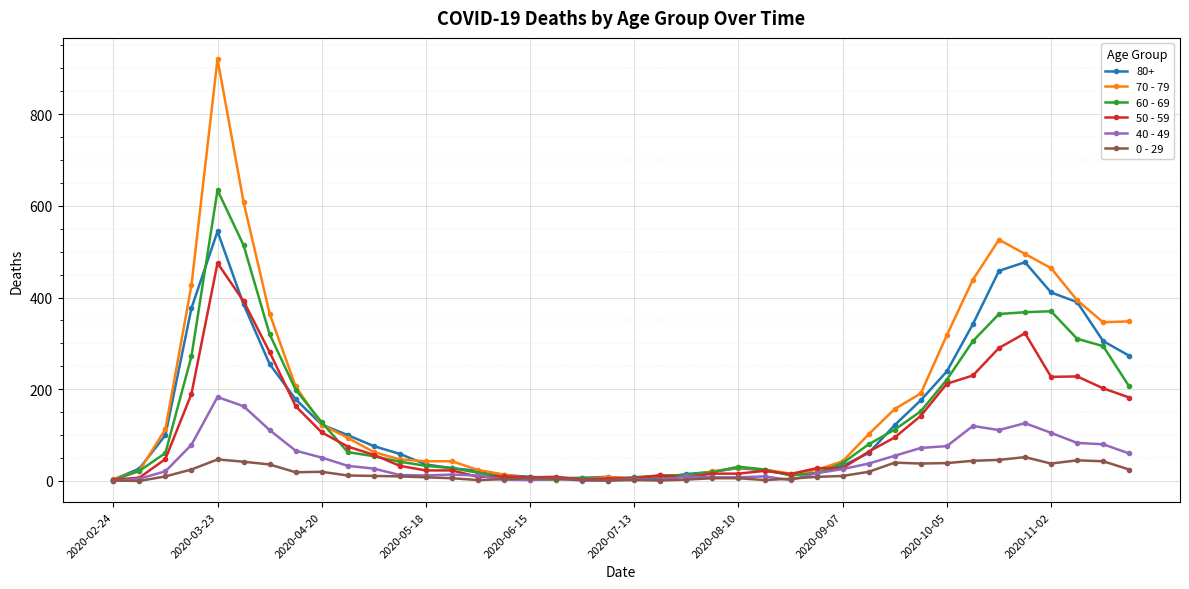

Which series has the largest total across all categories?

70 - 79